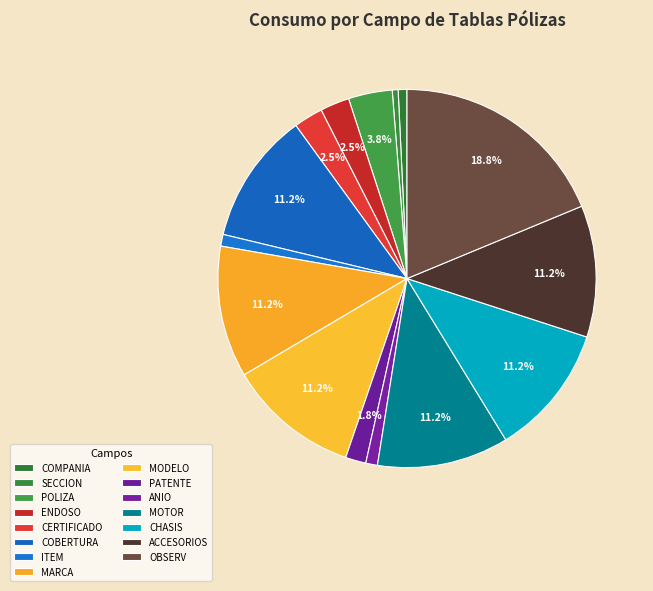

How many slices are in this pie chart?

15